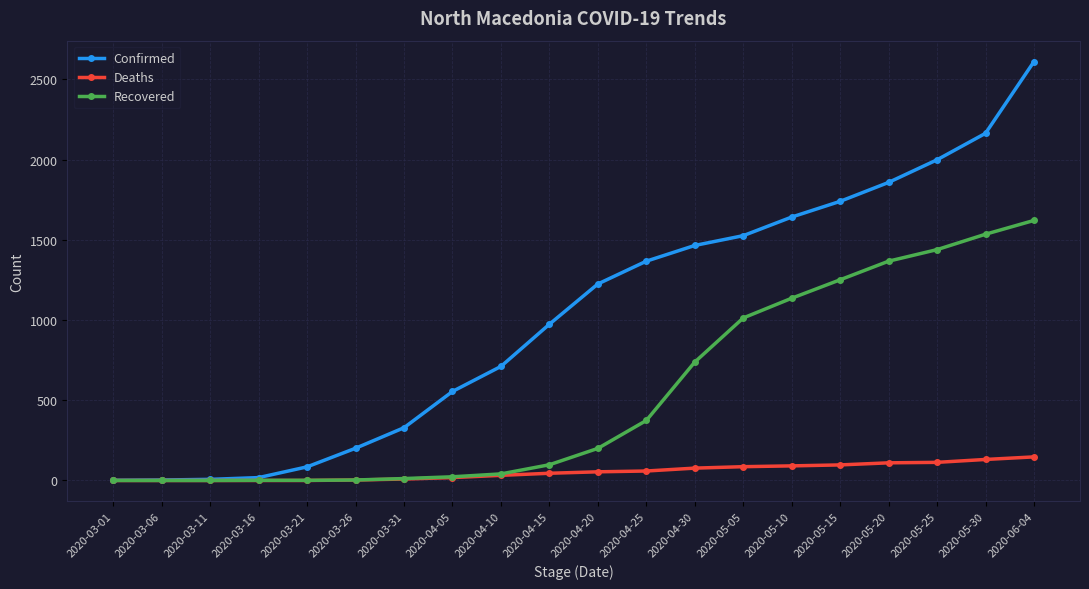

List the series in order of their peak value, lowest first.

Deaths, Recovered, Confirmed